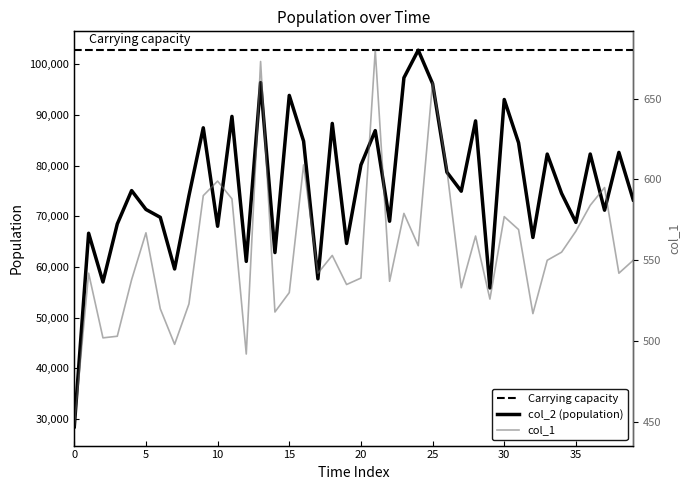

How many series are shown in this chart?

2